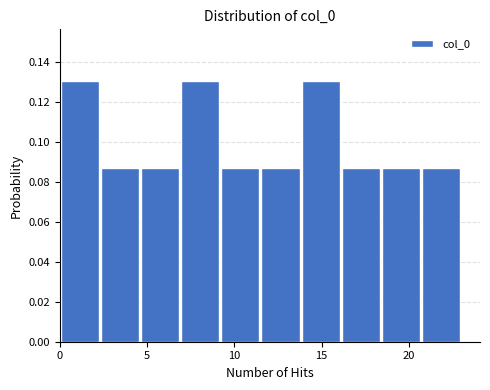

Reading left to right, transcribe this chart: for each bar, give the range it covers on the x-axis and its height. Neither the bar edges nor the heights are printed on the chart, so give them approximately, as read against the axes.

0.0 to 2.3: 0.130
2.3 to 4.6: 0.086
4.6 to 6.9: 0.086
6.9 to 9.2: 0.130
9.2 to 11.5: 0.086
11.5 to 13.8: 0.086
13.8 to 16.1: 0.130
16.1 to 18.4: 0.086
18.4 to 20.7: 0.086
20.7 to 23.0: 0.086